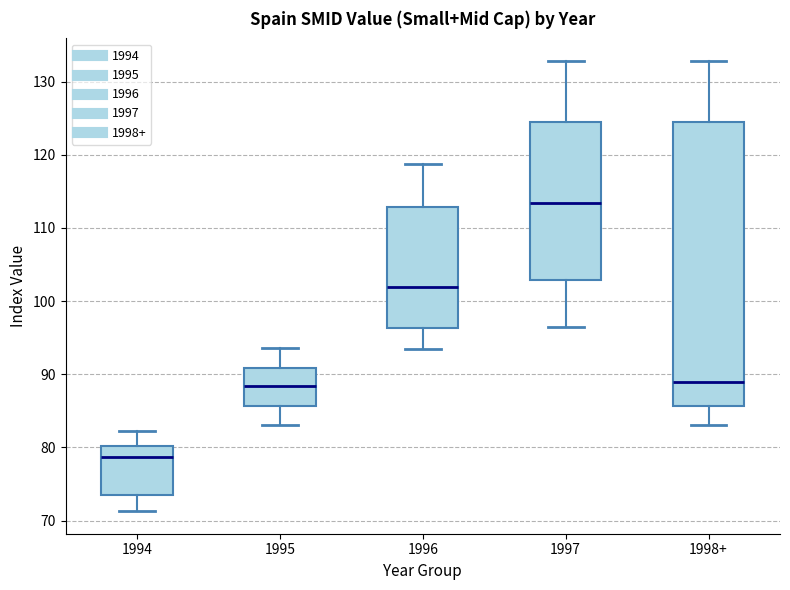

Where is the upper edge of the box for 1994 on the y-axis? The values are not printed on the chart, so give them approximately, as read against the axis.

80